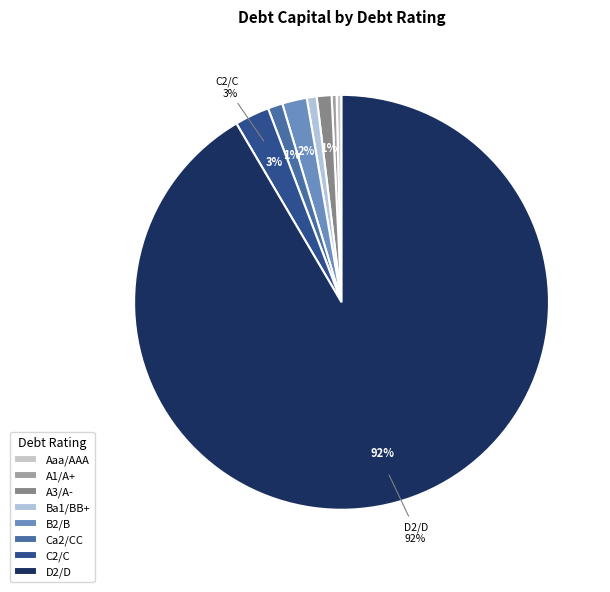

What percentage is the D2/D slice, to the nearest percent?

92%